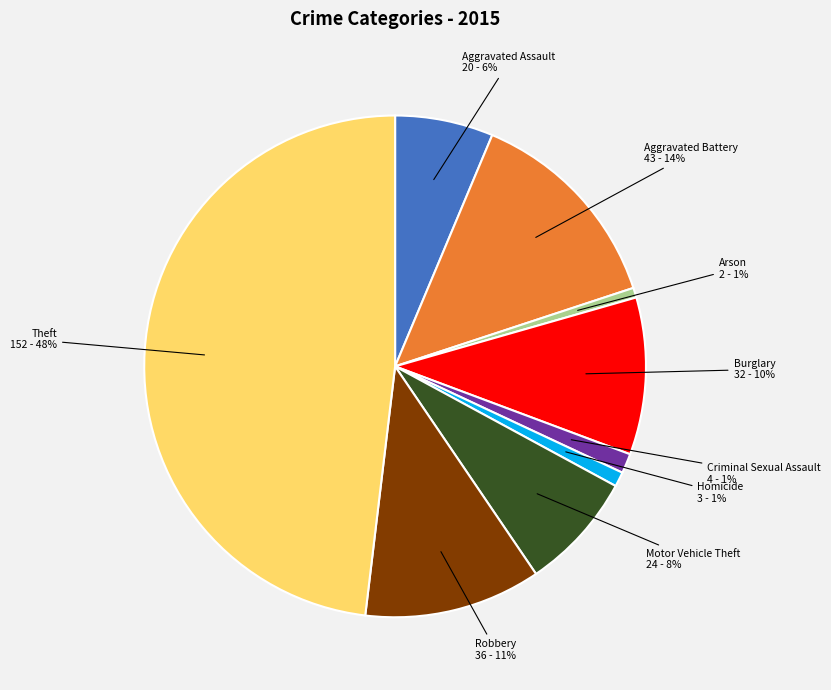

Is there a majority slice in this chart?

No